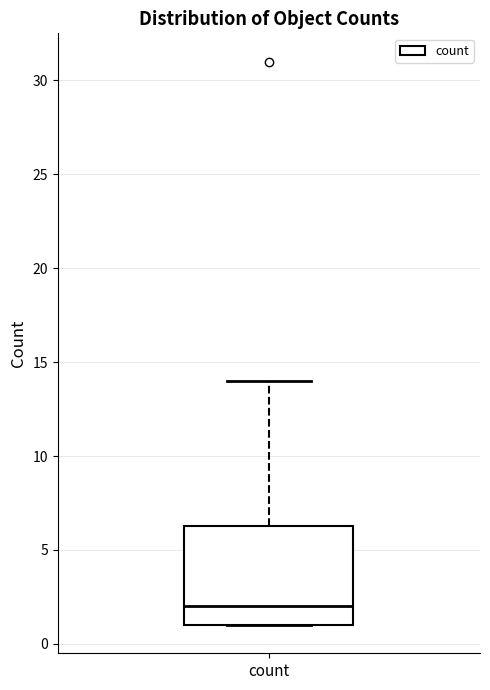

Transcribe this box plot: give where the median line is, the range the box spans, and where the two whiskers end, as read against the y-axis. The values are not printed on the chart, so give them approximately, as read against the axis.

median 2.0, box 1.0 to 6.5, whiskers 1.0 to 14.0